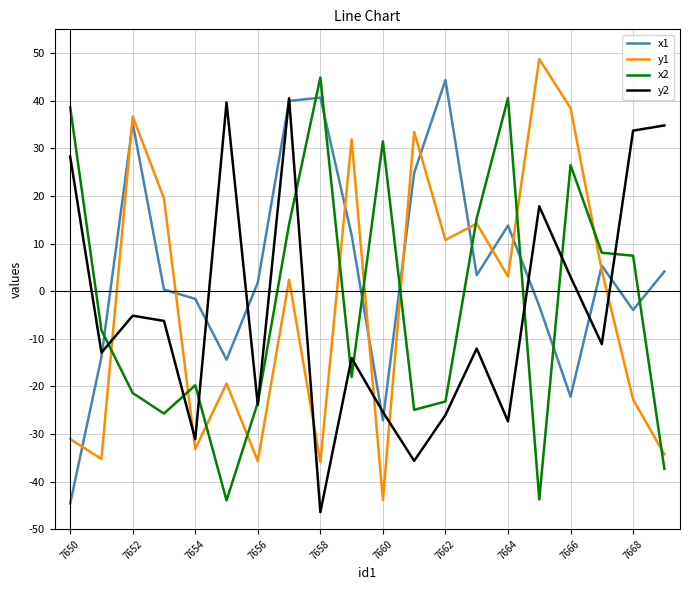

Which series has the largest total across all categories?

x1